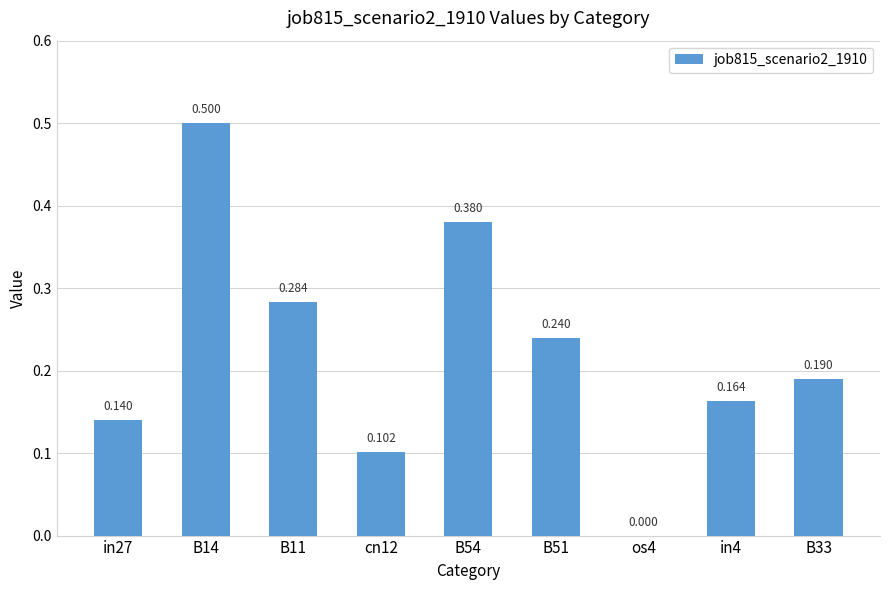

Rank the categories by value from lowest to highest.

os4, cn12, in27, in4, B33, B51, B11, B54, B14